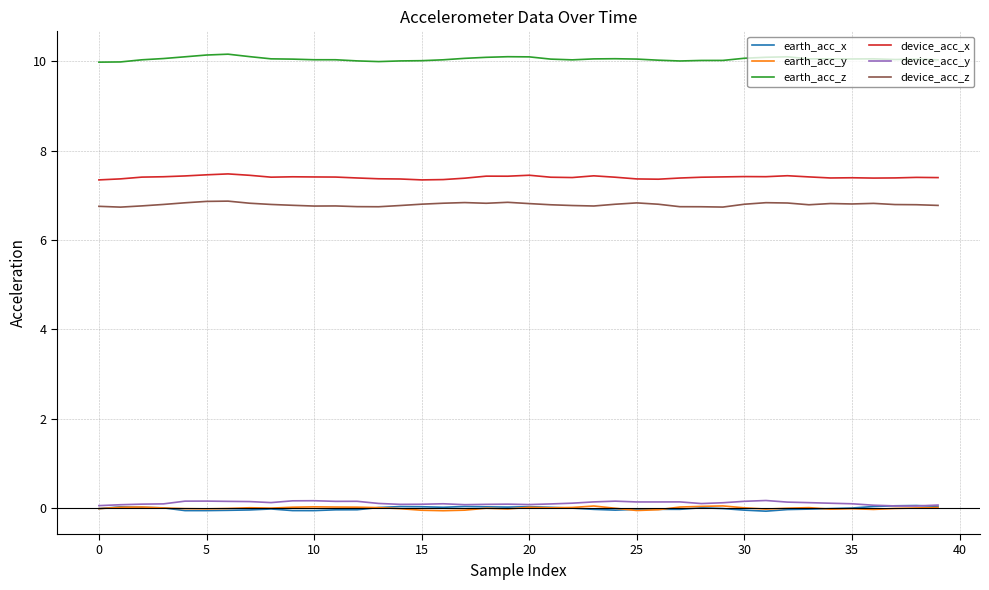

What is the minimum value shown in the chart?

-0.1